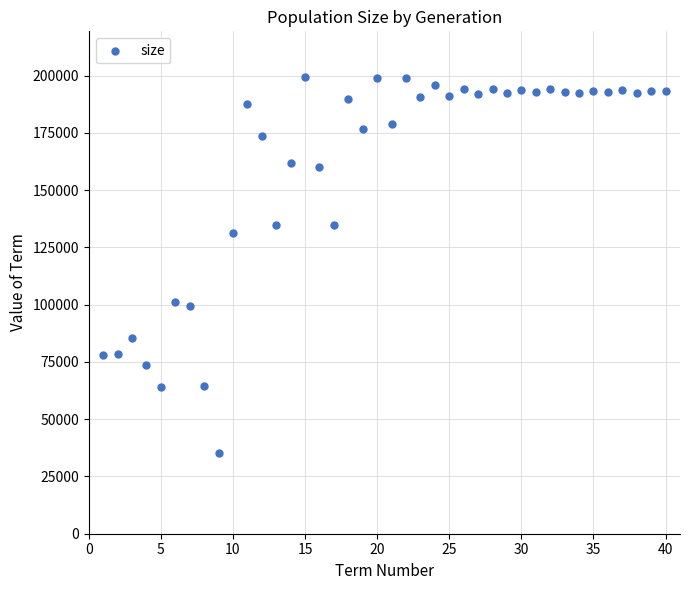

What is the range of Y values (max minus min)?

164079